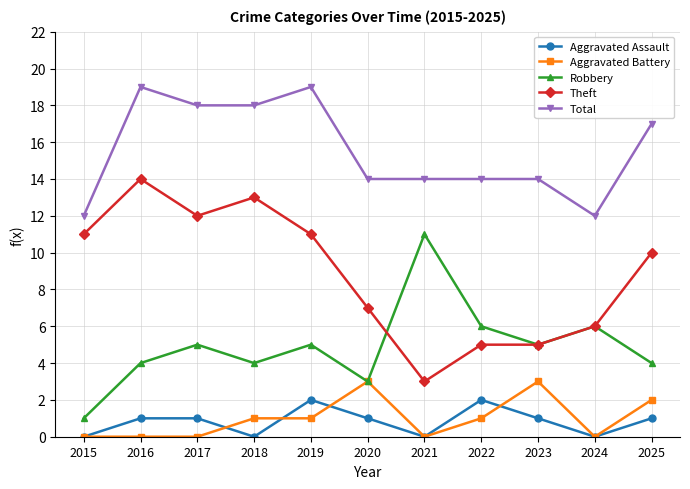

Rank the series at 2018 from lowest to highest value.

Aggravated Assault, Aggravated Battery, Robbery, Theft, Total